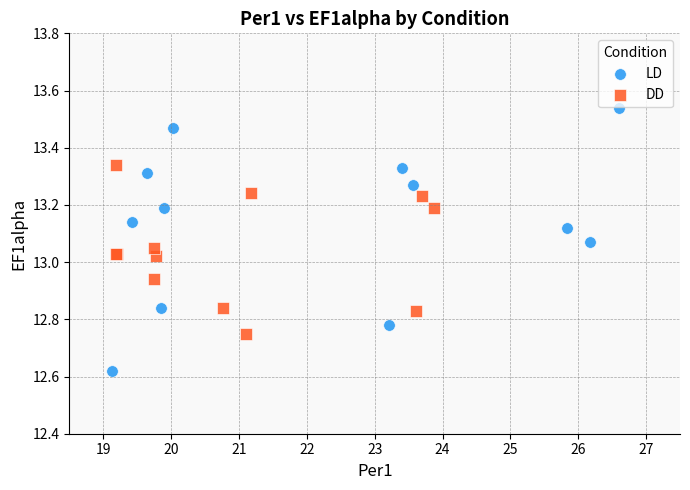

Which series has the widest spread of Y values?

LD